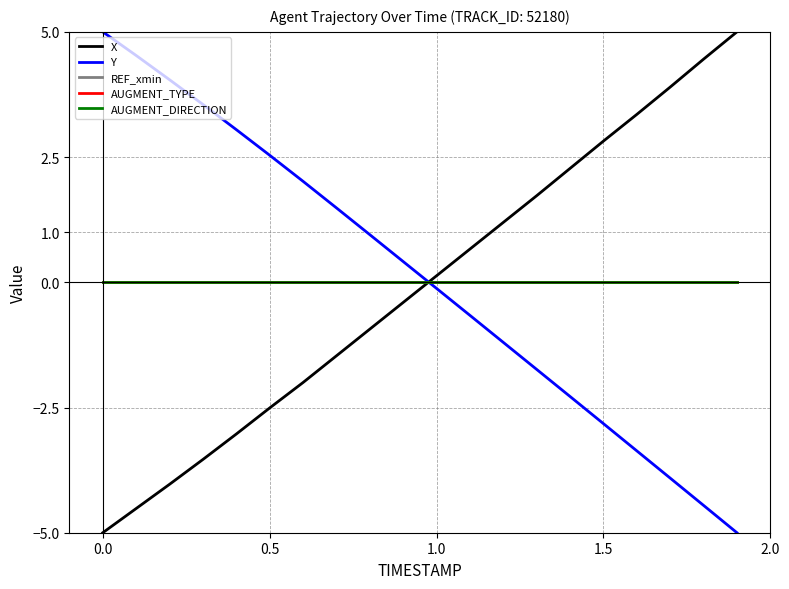

What is the difference between the second highest and minimum values in the X series?

9.5